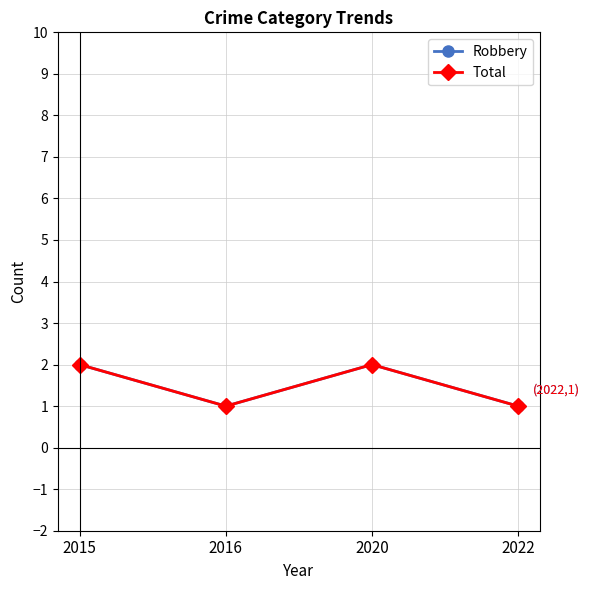

Does the chart have visible grid lines?

Yes